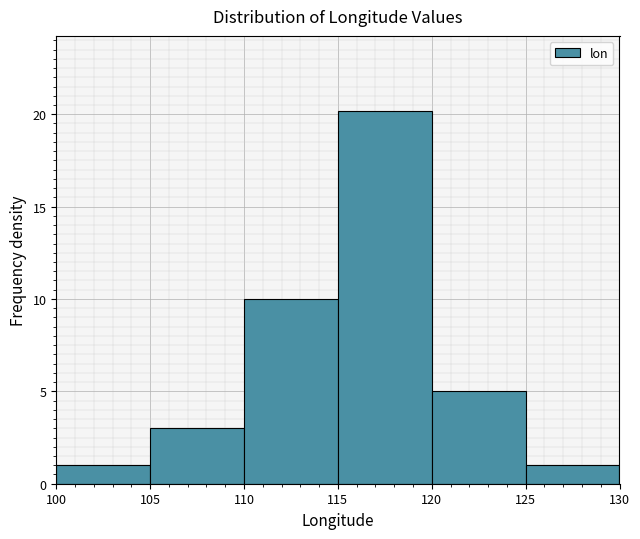

Reading left to right, transcribe this chart: for each bar, give the range it covers on the x-axis and its height. The values are not printed on the chart, so give them approximately, as read against the axis.

100 to 105: 1
105 to 110: 3
110 to 115: 10
115 to 120: 20
120 to 125: 5
125 to 130: 1